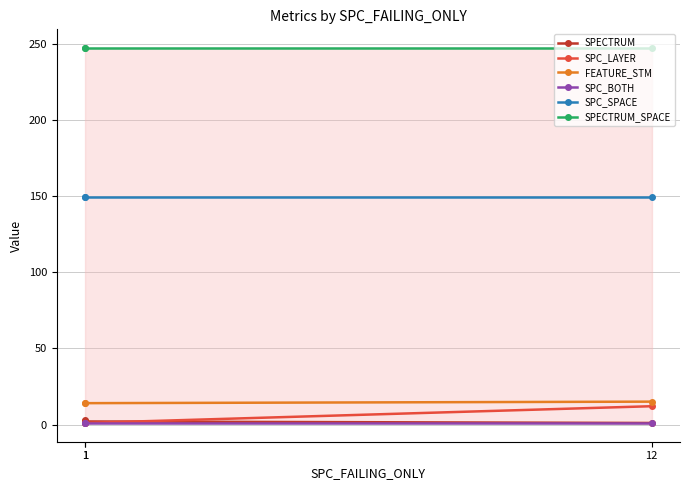

What is the maximum value for SPC_SPACE?

149